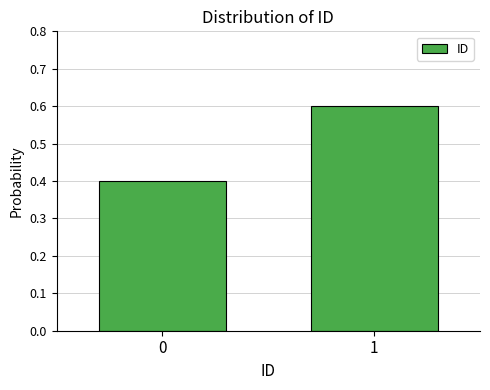

Reading left to right, what are all the values shown in this chart?

0=0.4	1=0.6